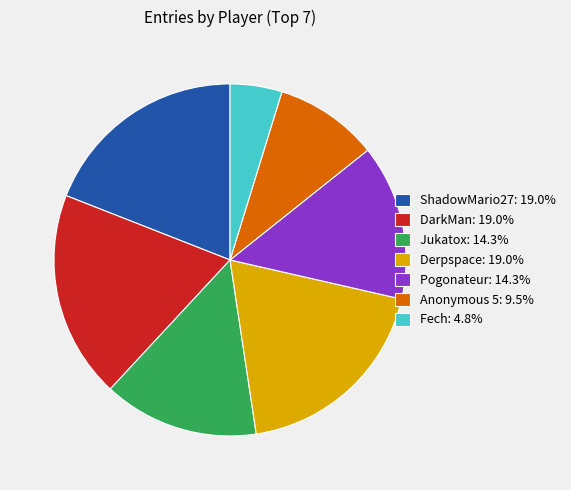

Is there a majority slice in this chart?

No